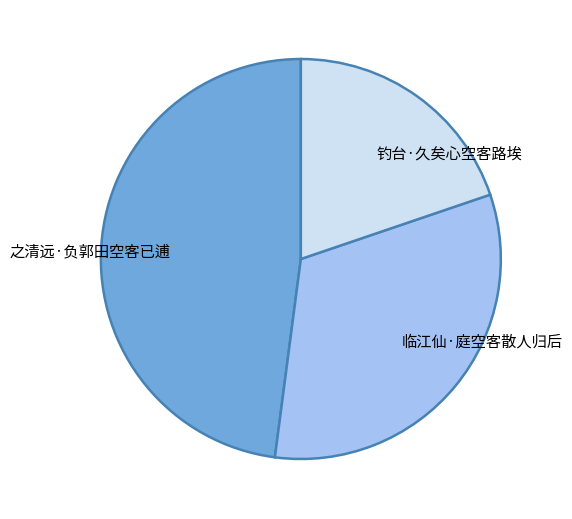

What is the ratio of the value at 临江仙·庭空客散人归后 to the value at 钓台·久矣心空客路埃?

1.6